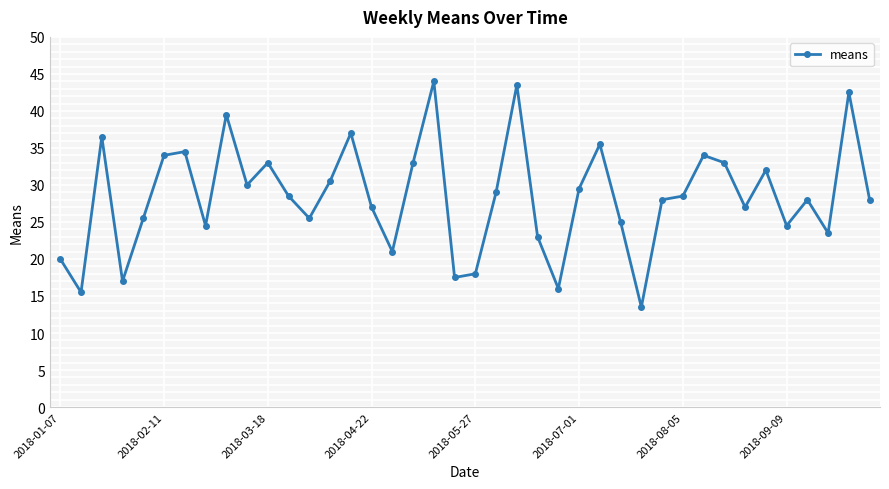

Count the number of categories in the chart.

40